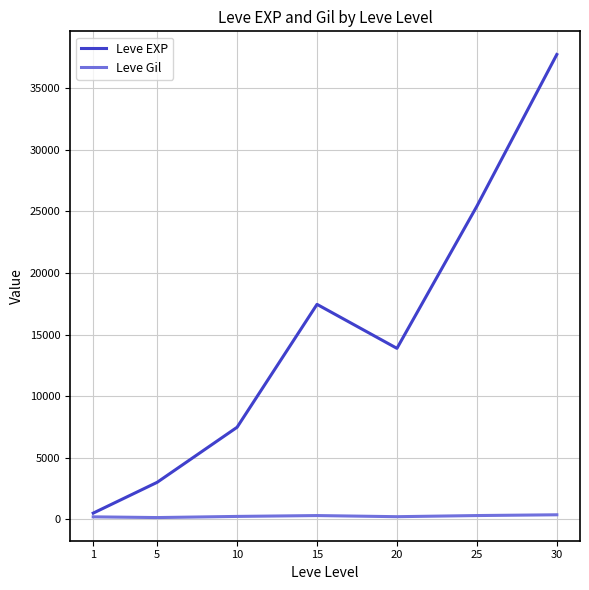

The Leve Gil series shows 312.0 at 15. True or false?

True